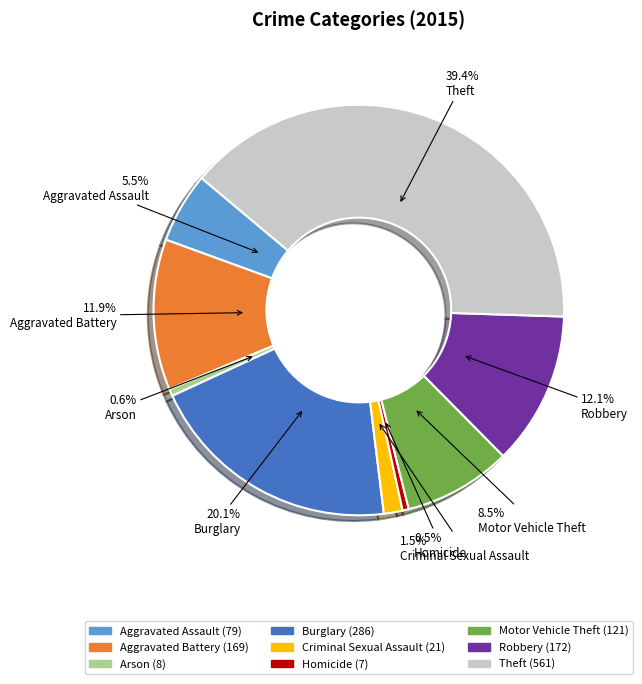

Approximately how many times larger is the value at Robbery compared to Aggravated Battery?

1.0